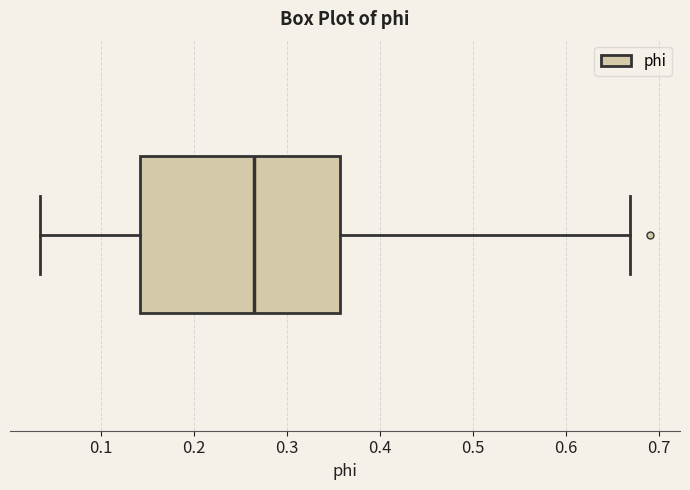

Where is the left edge of the box on the x-axis? The values are not printed on the chart, so give them approximately, as read against the axis.

0.14